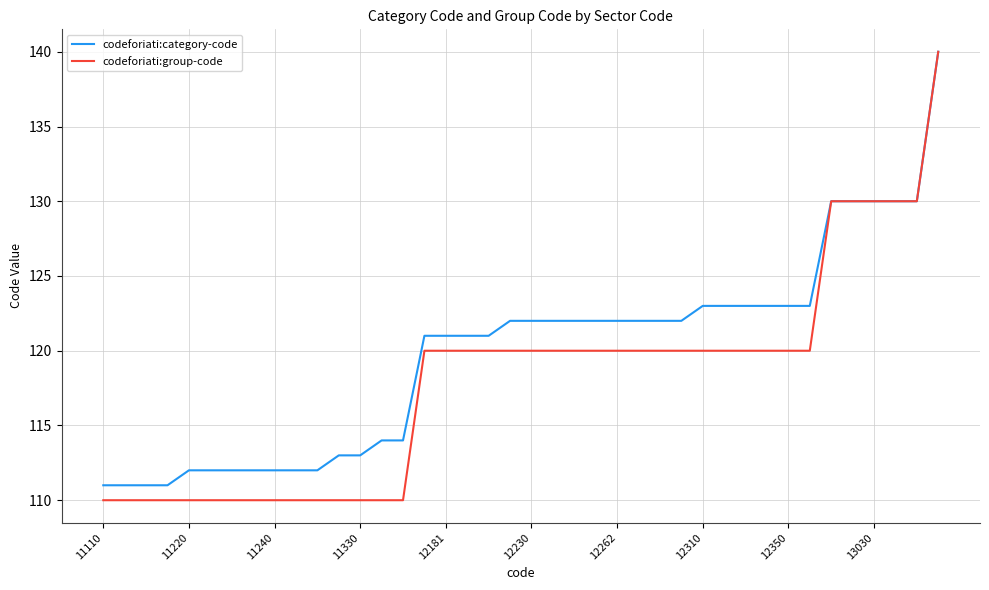

Reading left to right, list all the values displayed in this chart.

codeforiati:category-code: 111	111	111	111	112	112	112	112	112	112	112	113	113	114	114	121	121	121	121	122	122	122	122	122	122	122	122	122	123	123	123	123	123	123	130	130	130	130	130	140
codeforiati:group-code: 110	110	110	110	110	110	110	110	110	110	110	110	110	110	110	120	120	120	120	120	120	120	120	120	120	120	120	120	120	120	120	120	120	120	130	130	130	130	130	140